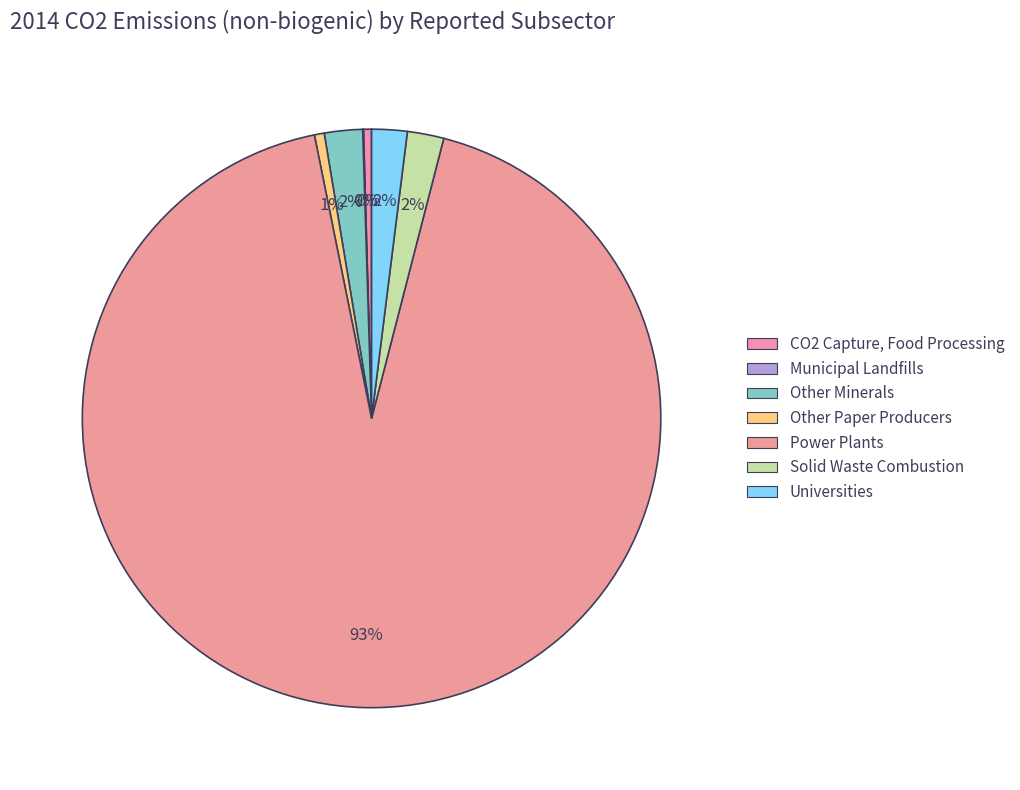

Which category has the biggest portion of the pie?

Power Plants